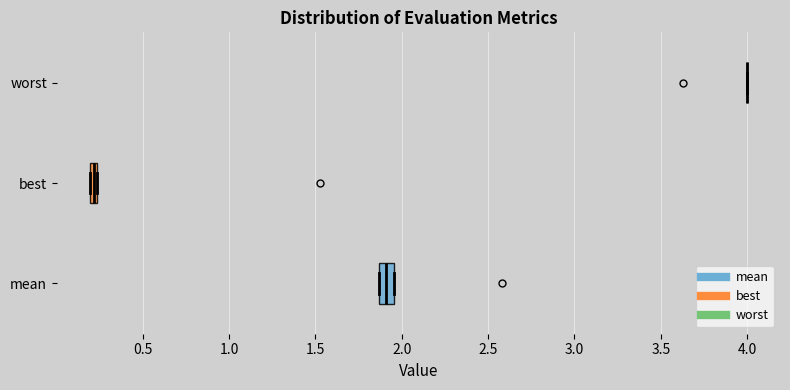

Where is the right edge of the box for mean on the x-axis? The values are not printed on the chart, so give them approximately, as read against the axis.

1.95